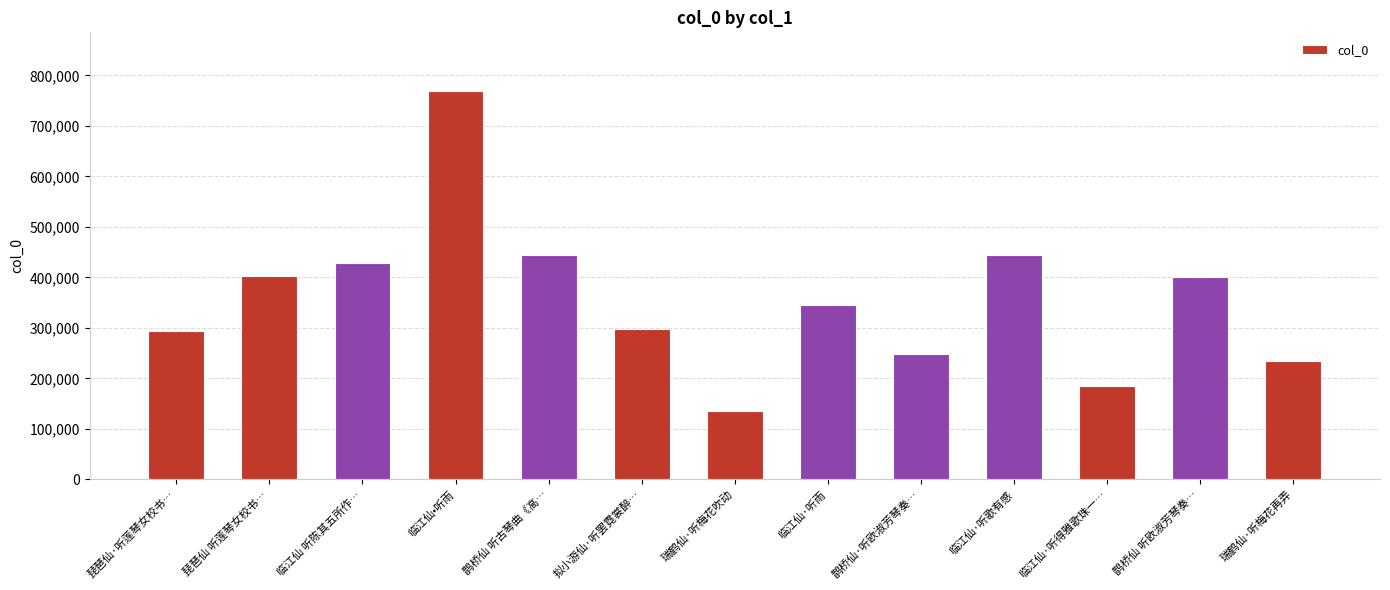

What is the label of the 2nd bar from the right?

鹊桥仙 听欧淑芳琴奏…